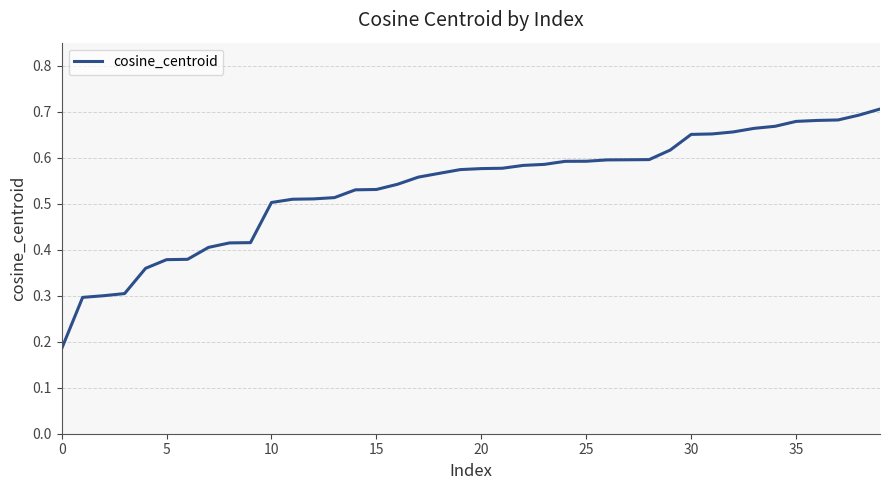

Count the values in the range 0 to 1.

40